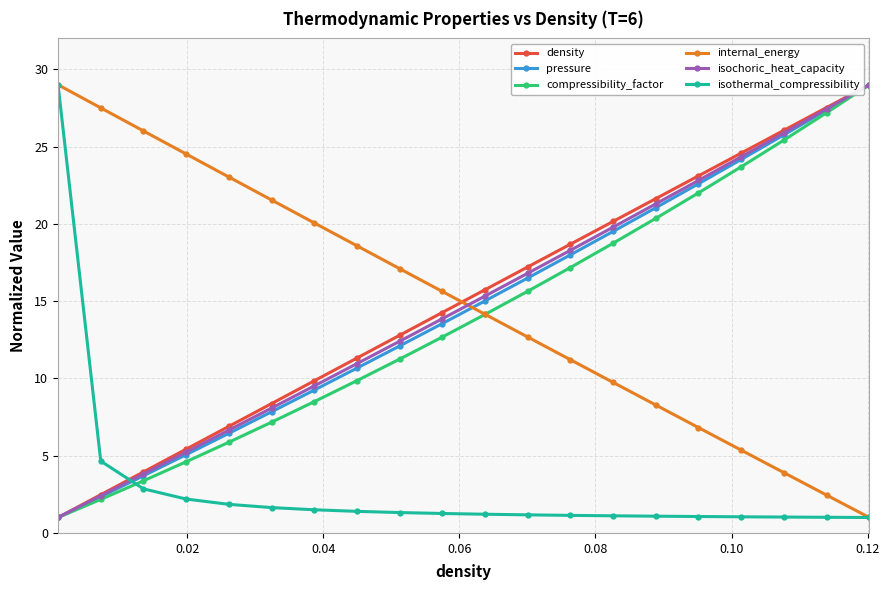

Does the chart have visible grid lines?

Yes